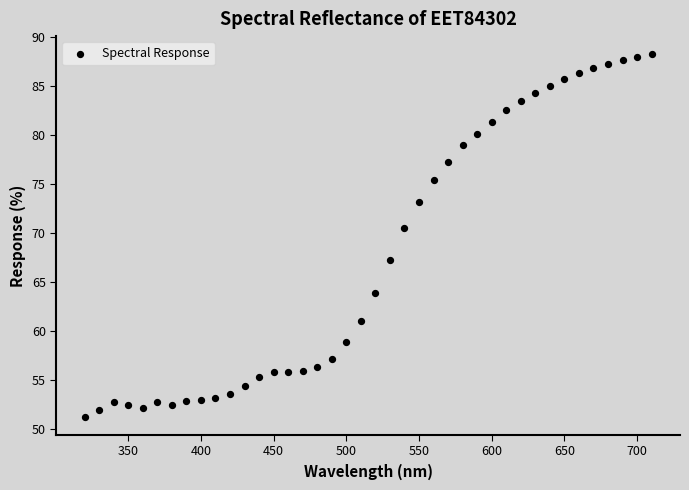

What is the range of X values (max minus min)?

390.0